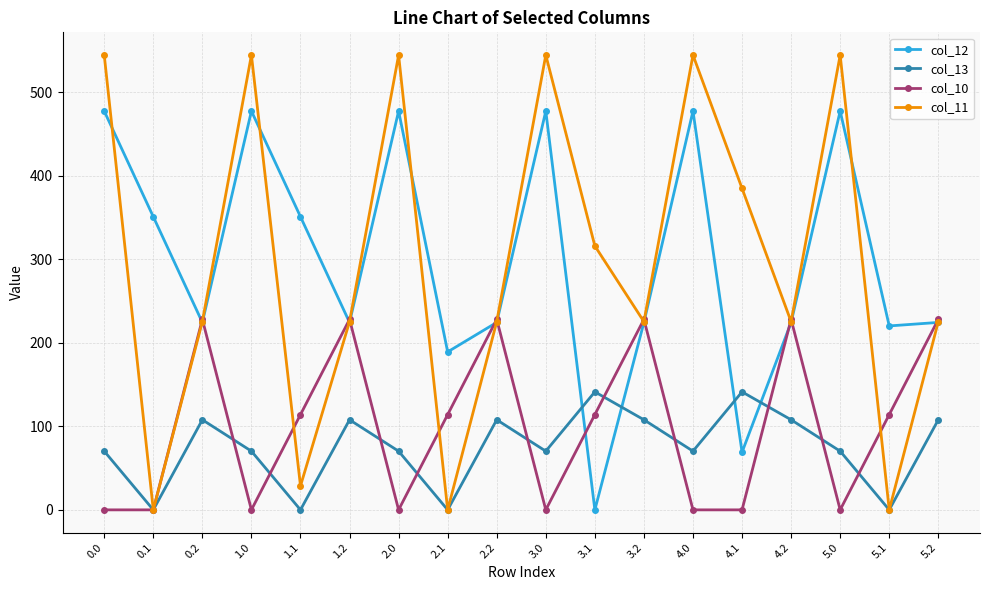

What is the maximum value for col_13?

141.2